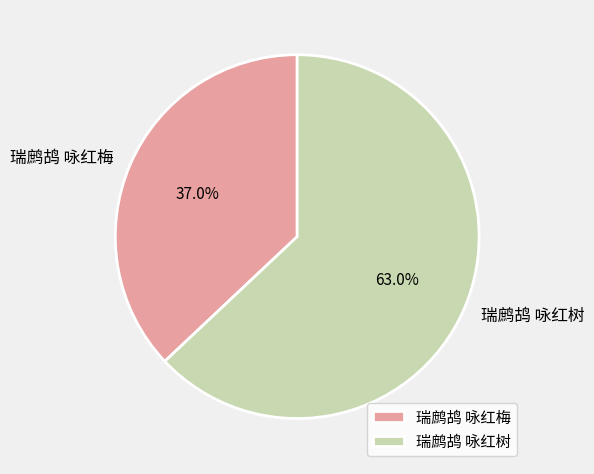

Which slice is the largest?

瑞鹧鸪 咏红树